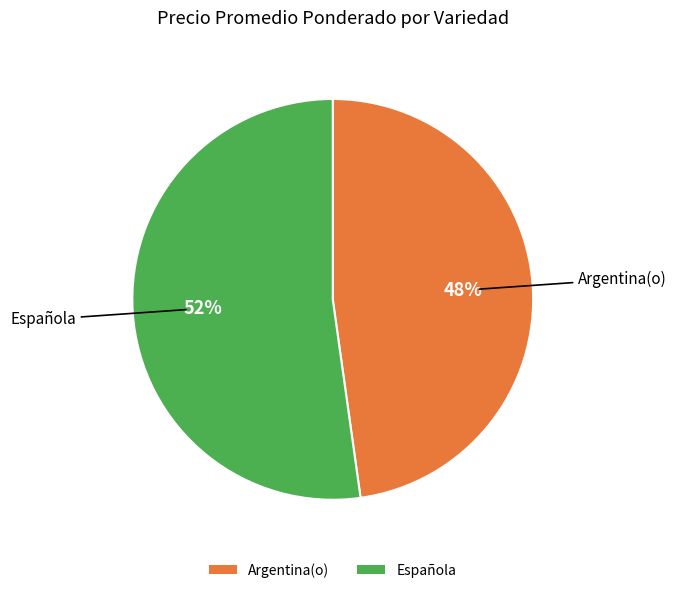

Is there any slice that represents more than half of the pie?

Yes